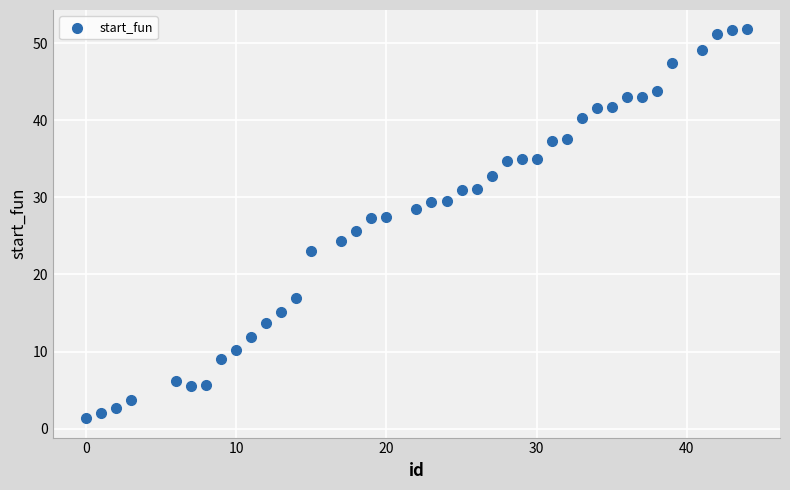

What is the range of Y values (max minus min)?

50.4